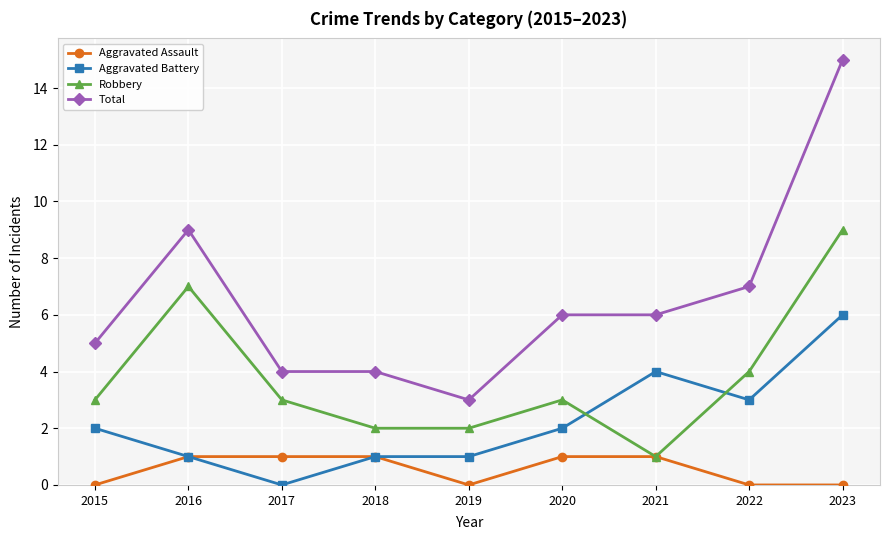

Count the Aggravated Battery values in the range 1 to 3.

6